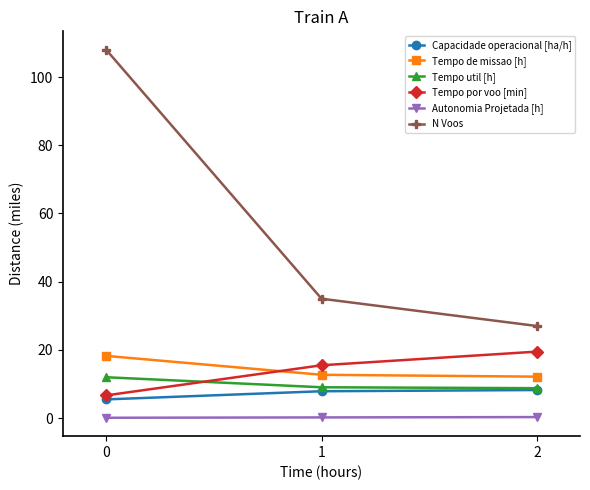

Rank the series by their maximum value, from lowest to highest.

Autonomia Projetada [h], Capacidade operacional [ha/h], Tempo util [h], Tempo de missao [h], Tempo por voo [min], N Voos